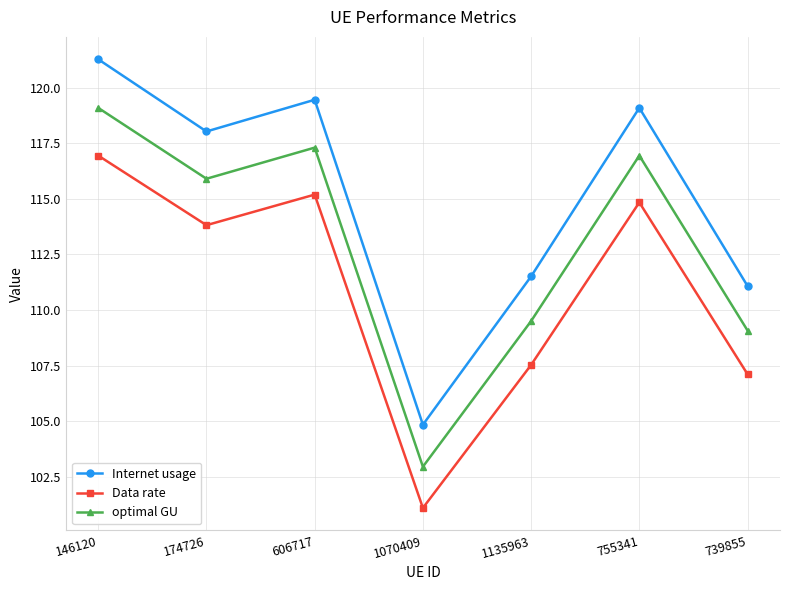

True or false: optimal GU and Internet usage intersect in this chart.

False